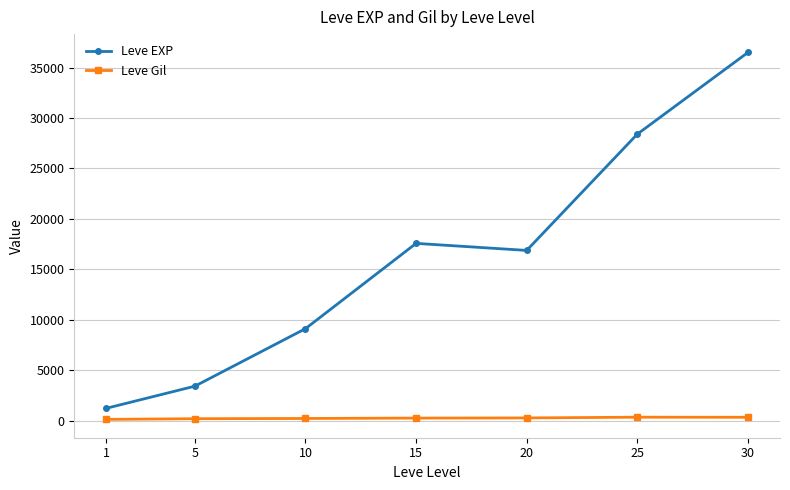

True or false: Leve EXP and Leve Gil intersect in this chart.

False